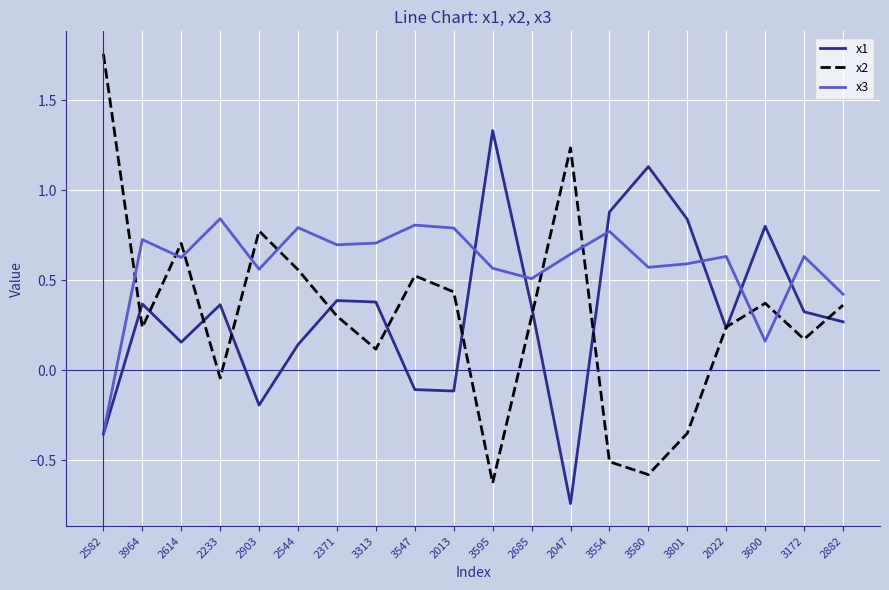

True or false: x1 and x3 intersect in this chart.

True